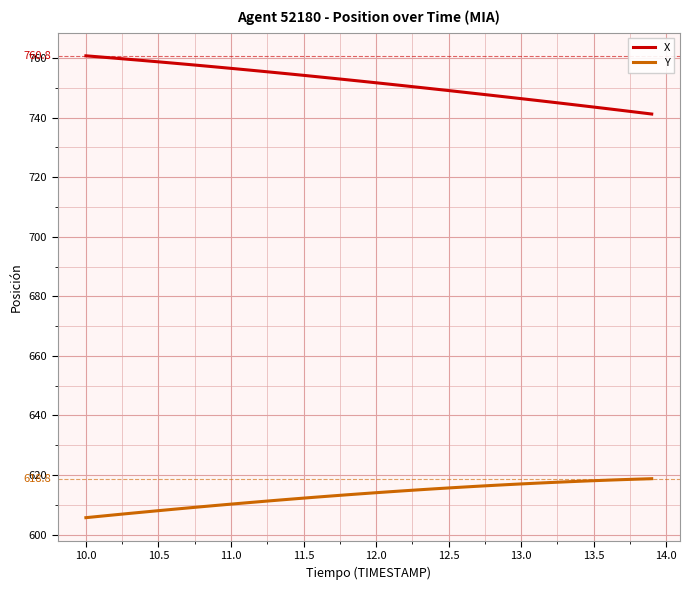

True or false: Y and X cross at least once.

False